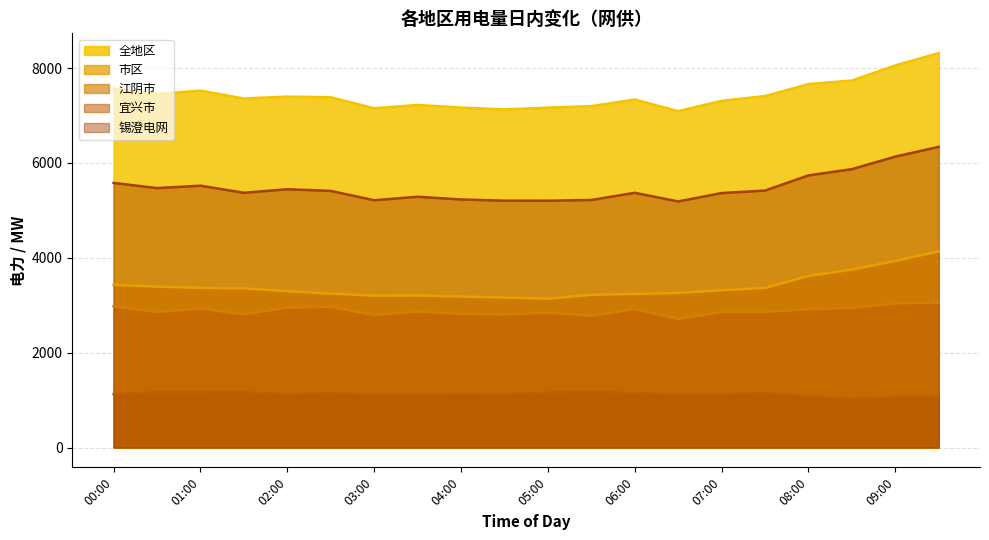

At which category does 宜兴市 reach its first local valley?

02:00